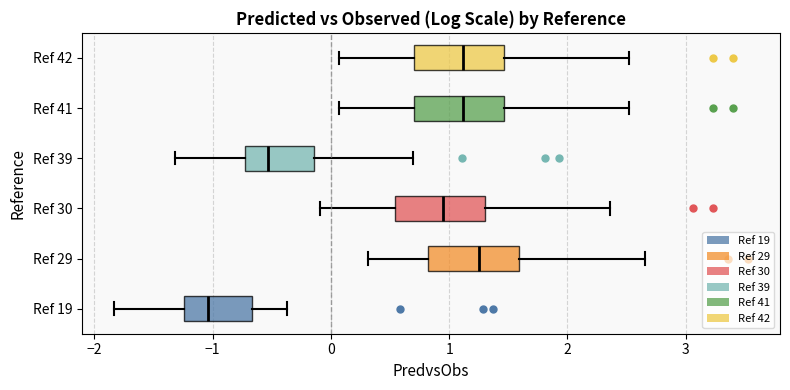

Reading bottom to top, transcribe this box plot: for each box, give where its median line is, the range the box spans, and where its two whiskers end, as read against the x-axis. The values are not printed on the chart, so give them approximately, as read against the axis.

Ref 19: median -1.0, box -1.2 to -0.7, whiskers -1.8 to -0.4
Ref 29: median 1.2, box 0.8 to 1.6, whiskers 0.3 to 2.7
Ref 30: median 0.9, box 0.5 to 1.3, whiskers -0.1 to 2.4
Ref 39: median -0.5, box -0.7 to -0.1, whiskers -1.3 to 0.7
Ref 41: median 1.1, box 0.7 to 1.5, whiskers 0.1 to 2.5
Ref 42: median 1.1, box 0.7 to 1.5, whiskers 0.1 to 2.5